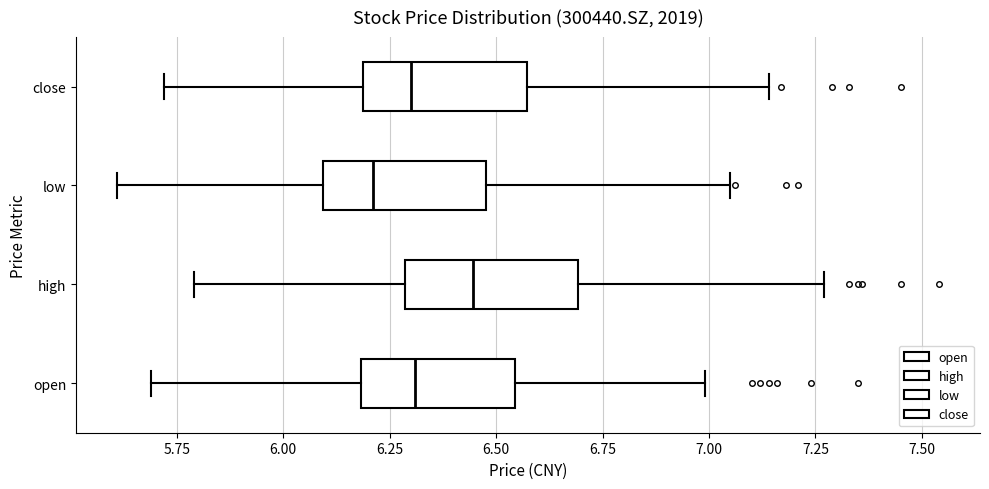

Reading bottom to top, read every box against the x-axis: the position of its median line, the range the box covers, and the ends of its whiskers. The values are not printed on the chart, so give them approximately, as read against the axis.

open: median 6.30, box 6.20 to 6.55, whiskers 5.70 to 7.00
high: median 6.45, box 6.30 to 6.70, whiskers 5.80 to 7.25
low: median 6.20, box 6.10 to 6.50, whiskers 5.60 to 7.05
close: median 6.30, box 6.20 to 6.55, whiskers 5.70 to 7.15